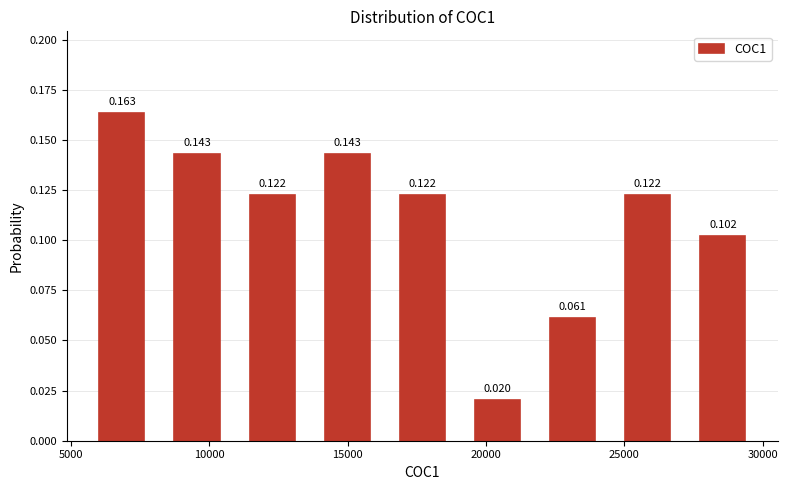

Over which range of the x-axis is the bar tallest?

5500 to 8000